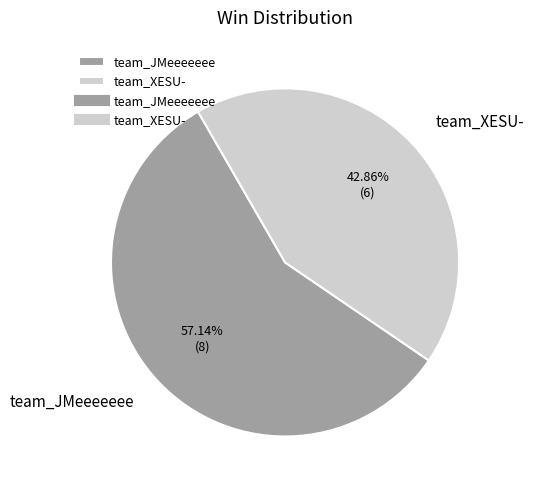

To the nearest percent, what percentage of the pie is team_XESU-?

43%